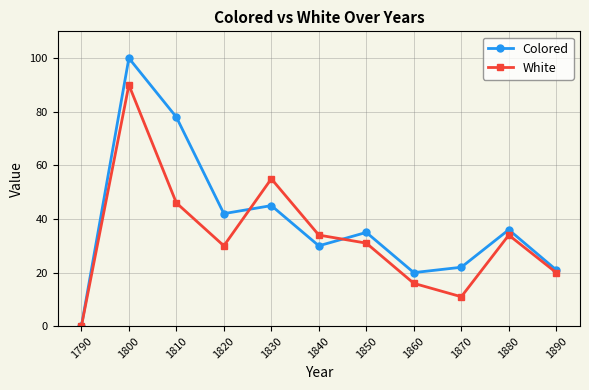

True or false: White has more than 1 interior local peaks.

True